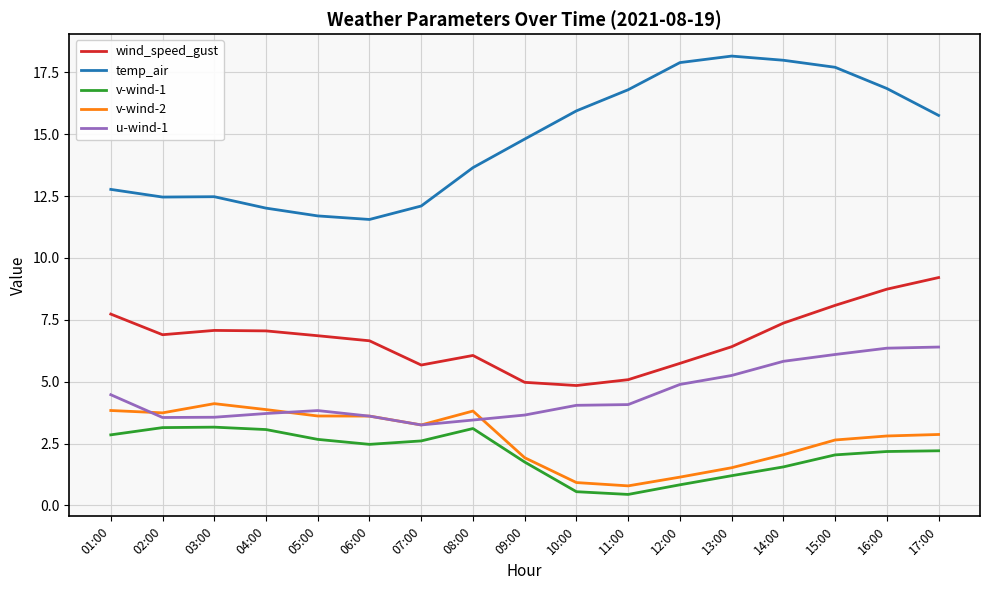

Is it true that v-wind-2 equals 3.8 at 01:00?

True